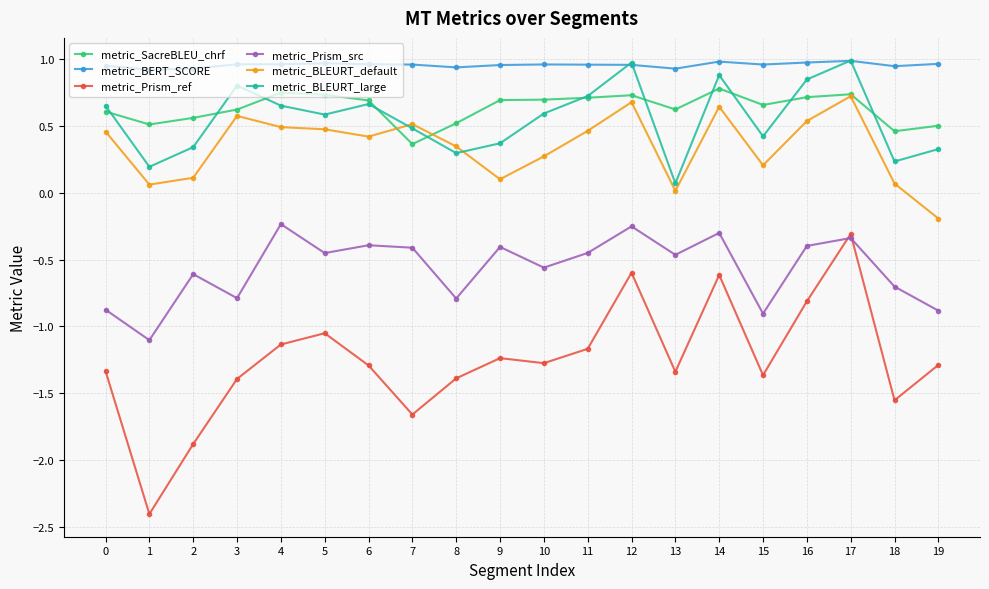

The value of metric_BLEURT_large at 6 is 0.7. True or false?

True